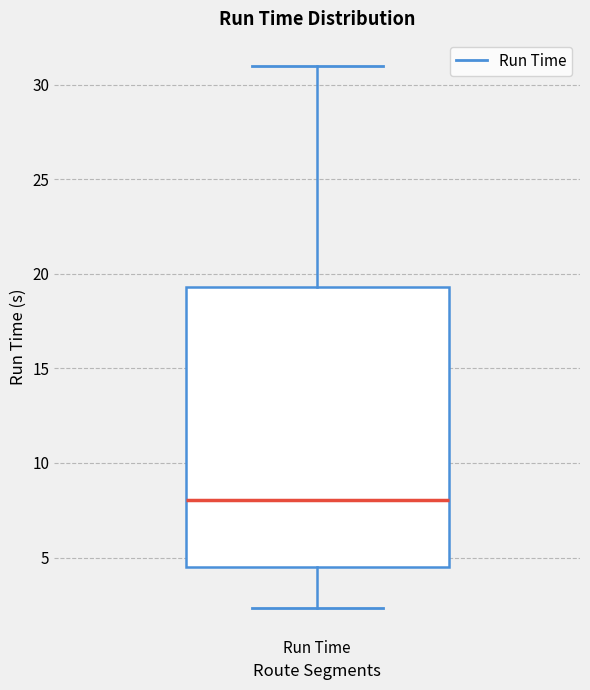

Where does the median line of the box for Run Time sit on the y-axis? The values are not printed on the chart, so give them approximately, as read against the axis.

8.0